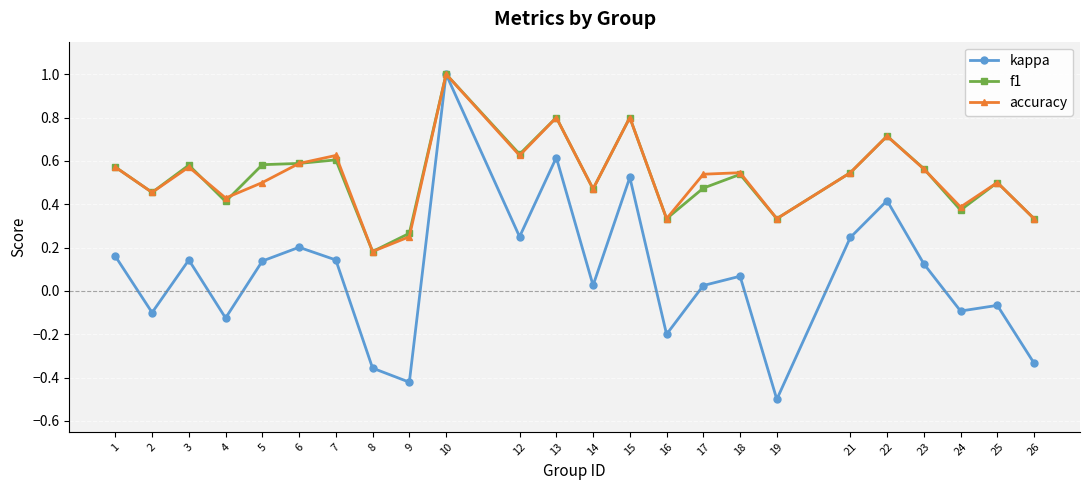

What is the total value across all series at 1?

1.3